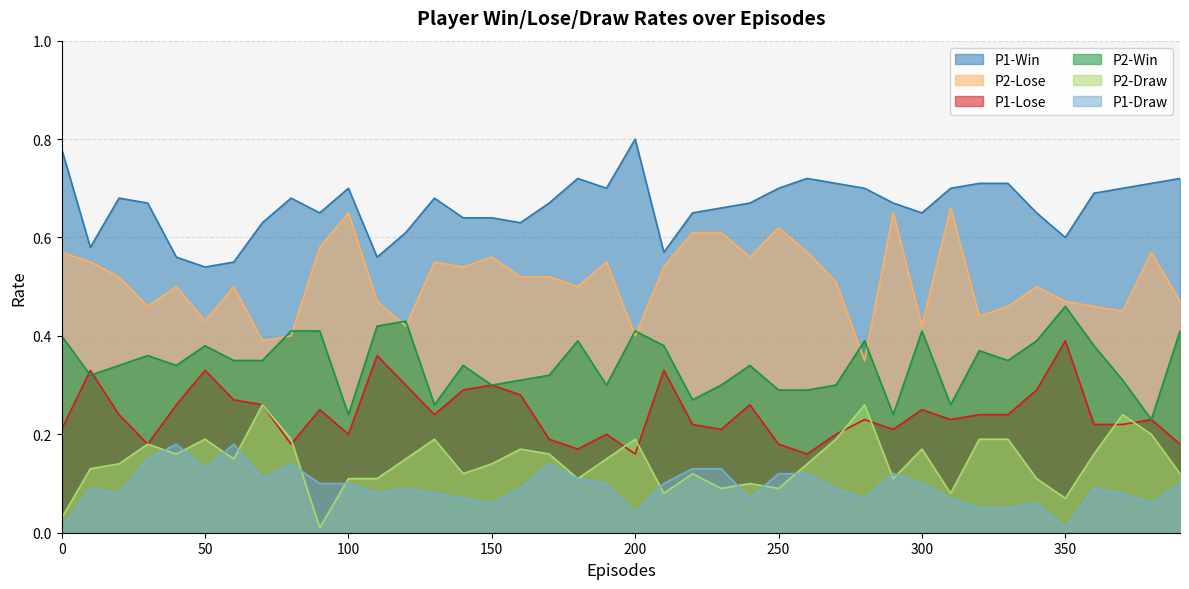

What is the difference between the second highest and second lowest values in the P1-Win series?

0.2